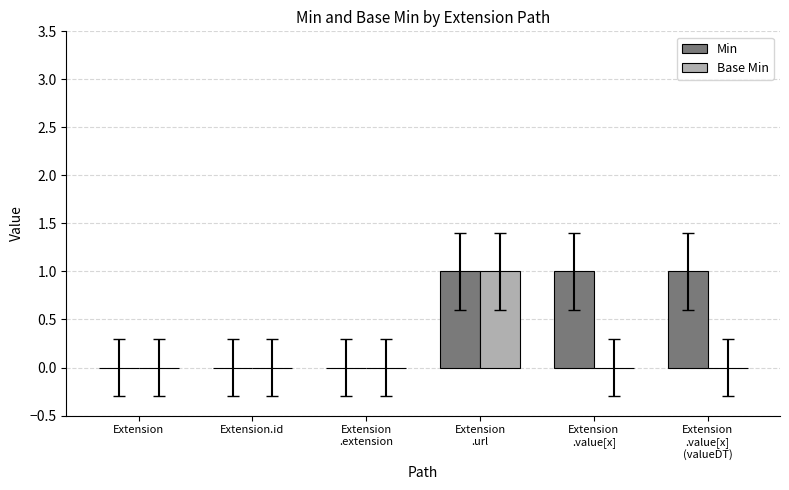

What is the sum of all Min values?

3